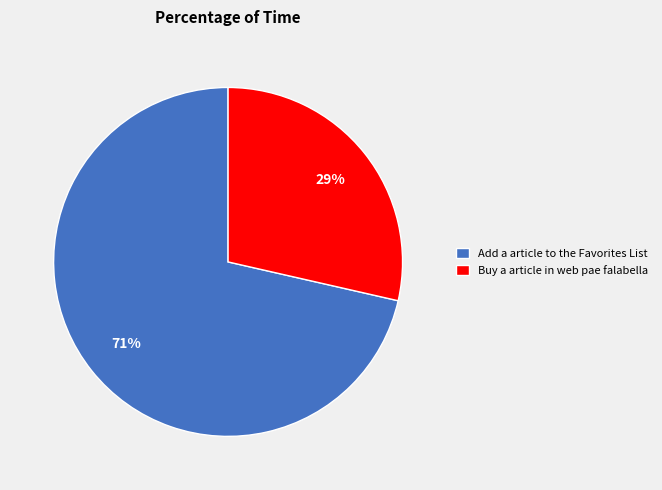

To the nearest percent, what portion does Add a article to the Favorites List represent?

71%